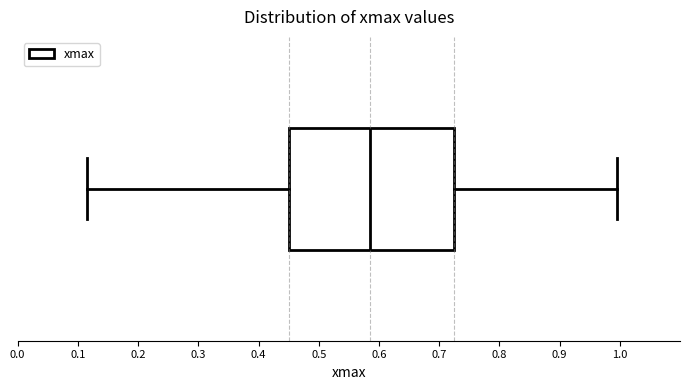

Read this box plot against the x-axis: the position of the median line, the range covered by the box, and the ends of both whiskers. The values are not printed on the chart, so give them approximately, as read against the axis.

median 0.59, box 0.45 to 0.73, whiskers 0.12 to 1.00